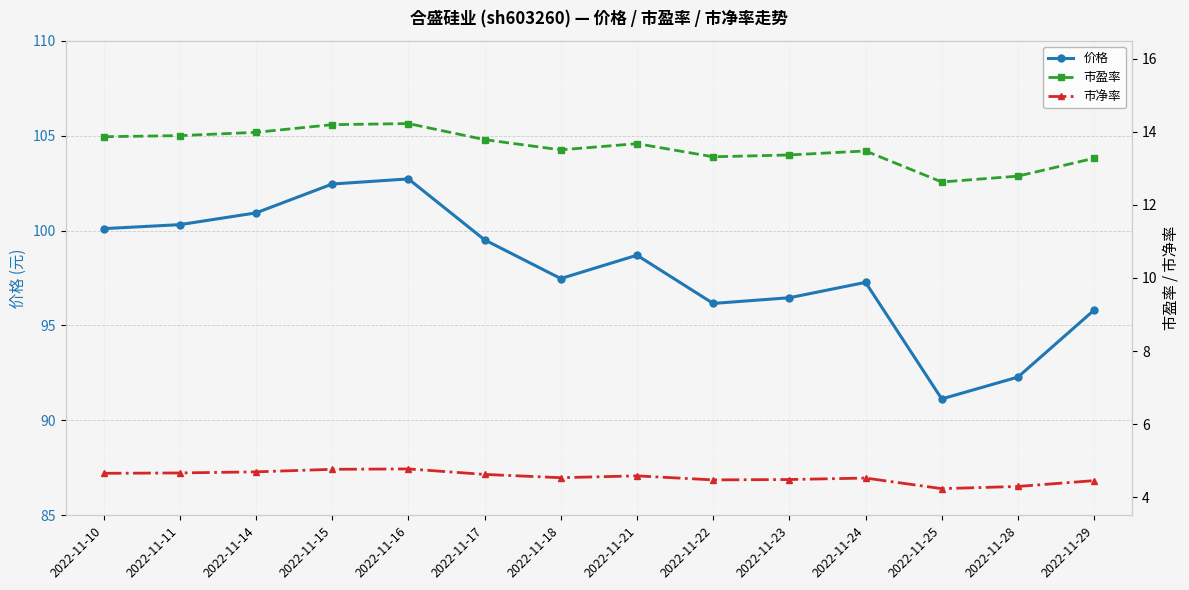

Does the chart have visible grid lines?

Yes